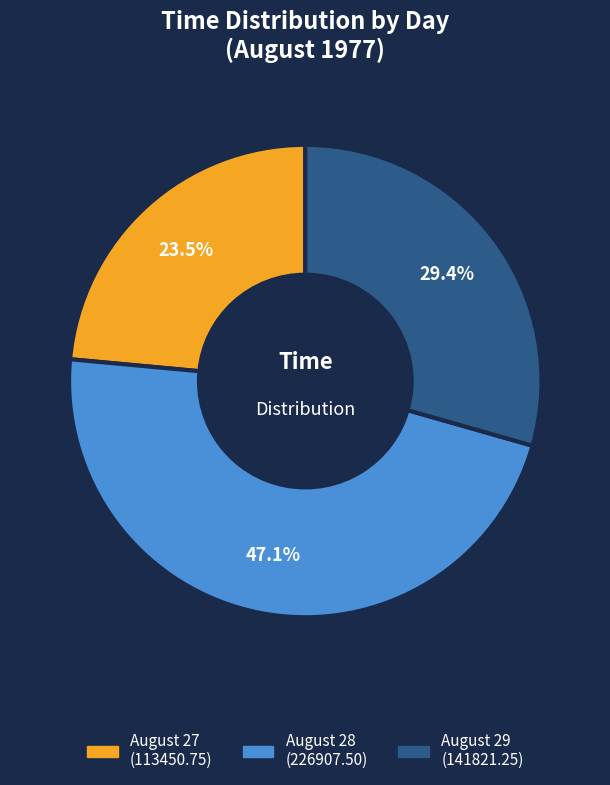

Does any single category account for the majority?

No